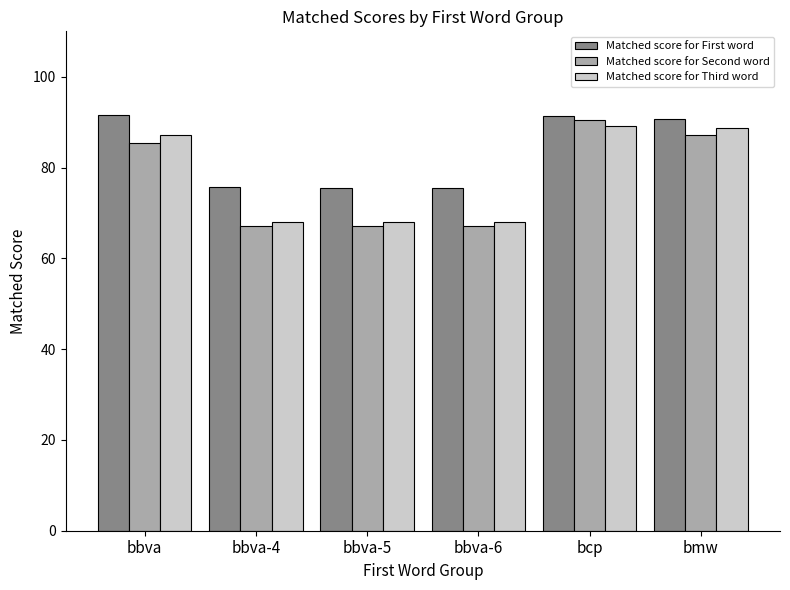

What is the label of the 6th bar from the left?

bmw